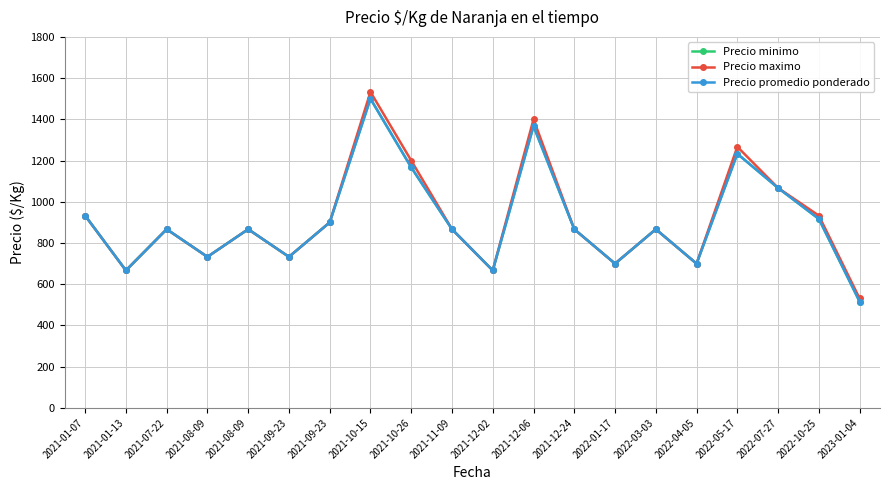

What are all the series names shown in the legend?

Precio minimo, Precio maximo, Precio promedio ponderado